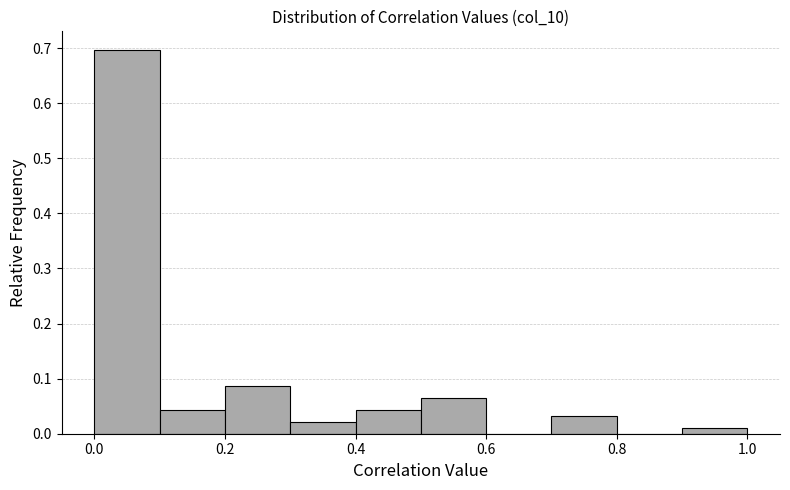

How tall is the bar that spans 0.2 to 0.3 on the x-axis? The values are not printed on the chart, so give them approximately, as read against the axis.

0.09